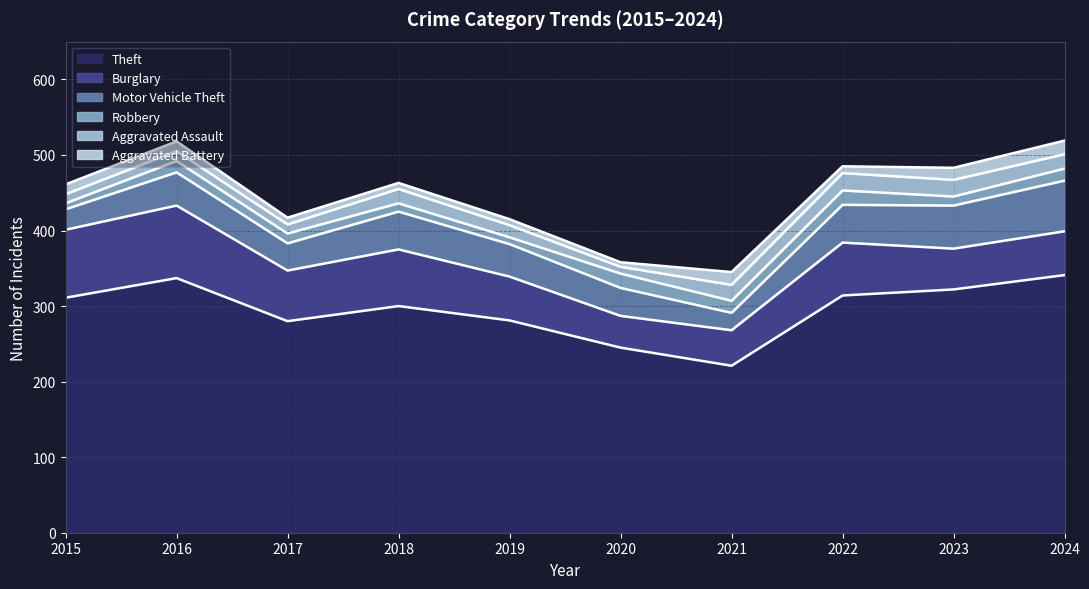

Which series has the widest spread of values?

Theft